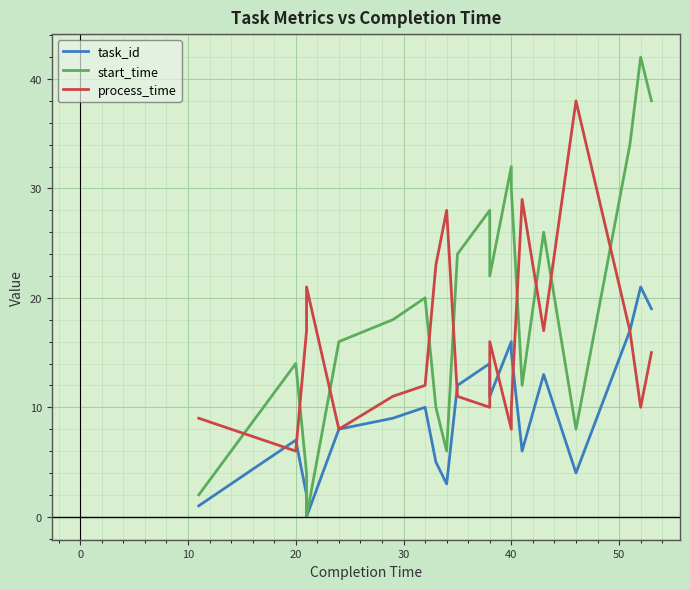

What is the sum of all start_time values?

386